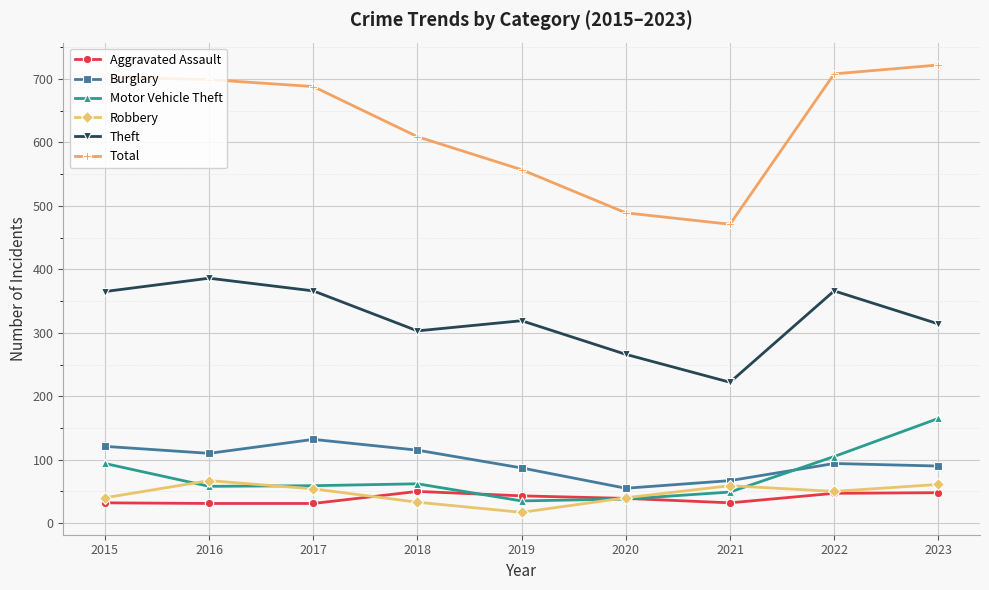

At how many categories does at least one series exceed 332?

9